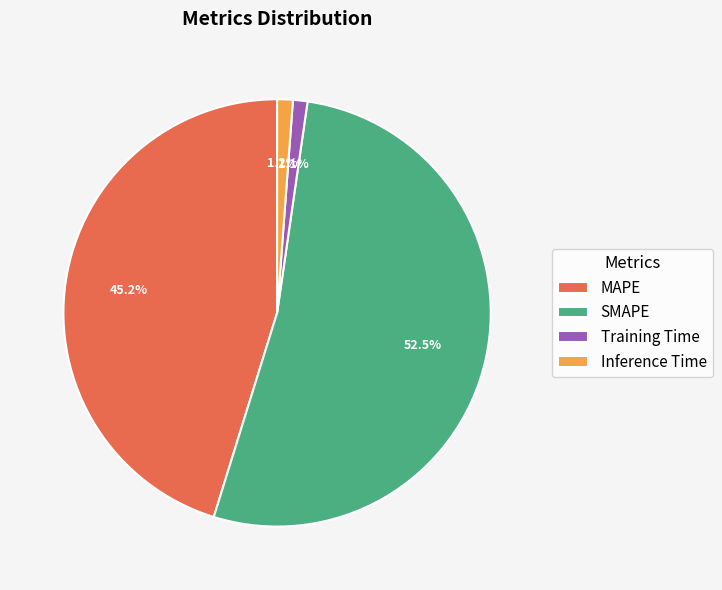

How many segments does this pie chart have?

4